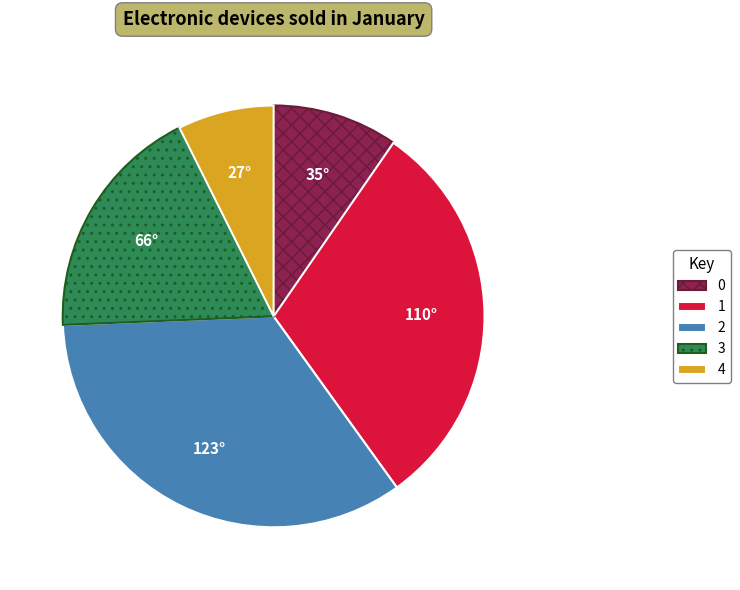

Do 1 and 4 together represent more than half of the pie?

No